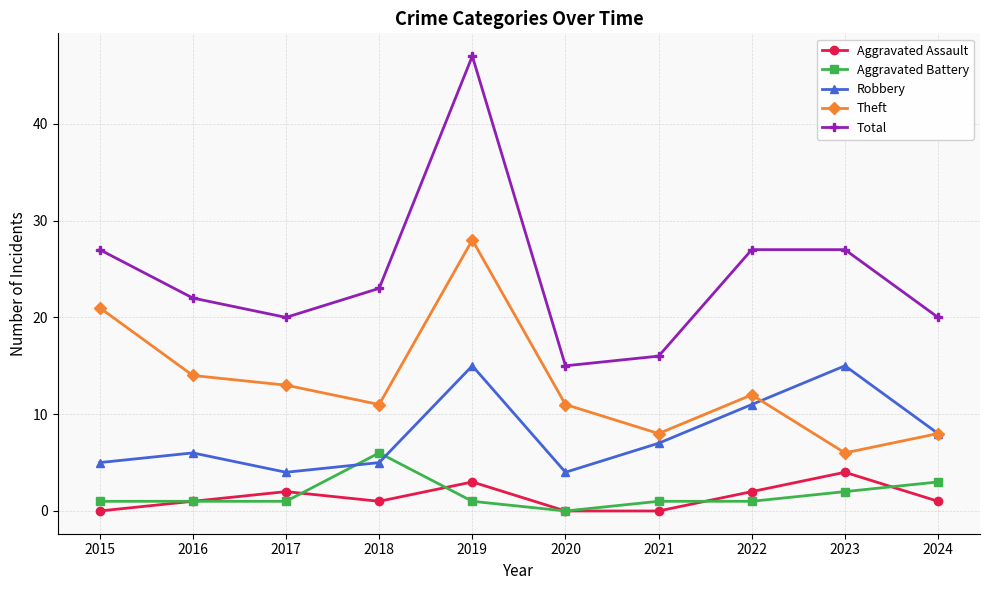

Which label corresponds to the largest value in the chart?

2019